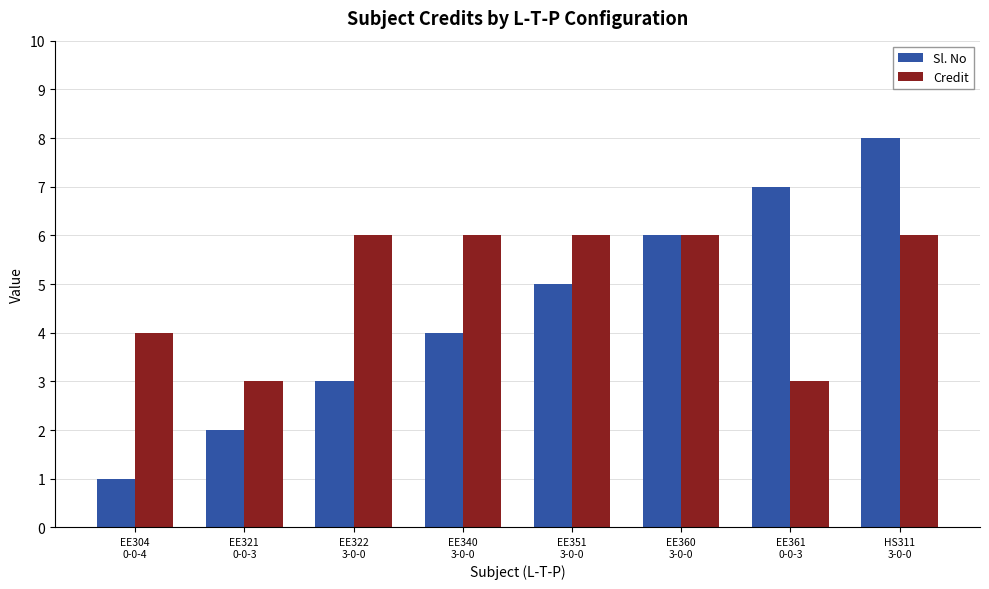

What is the difference between the second highest and minimum values in the Sl. No series?

6